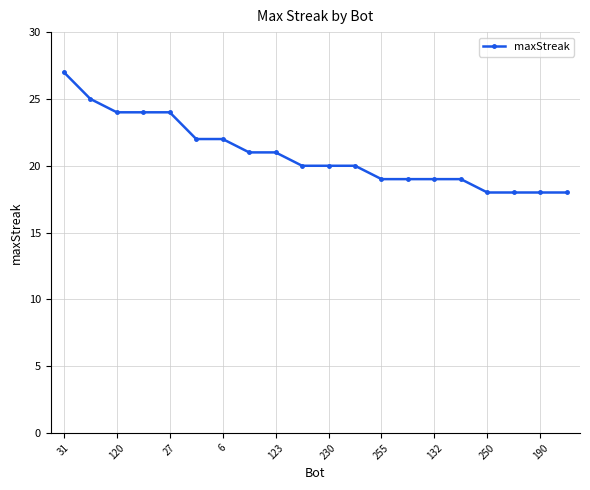

What is the difference between the maximum and minimum values?

9